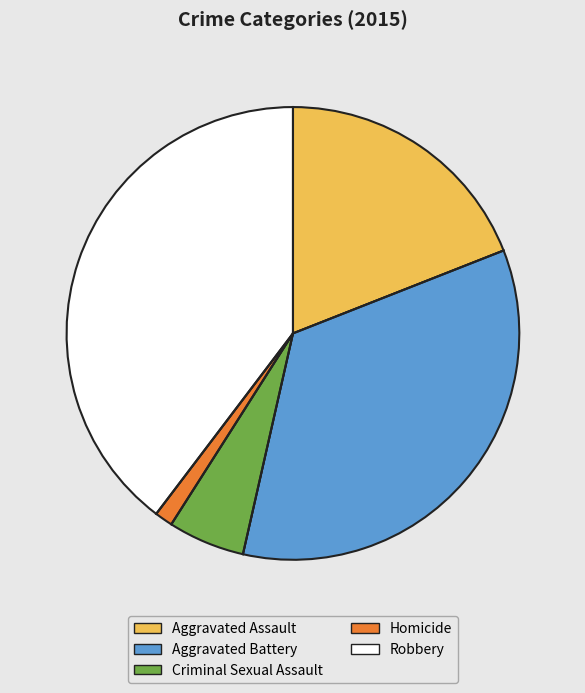

Is it true that Criminal Sexual Assault is 5% of the pie?

True